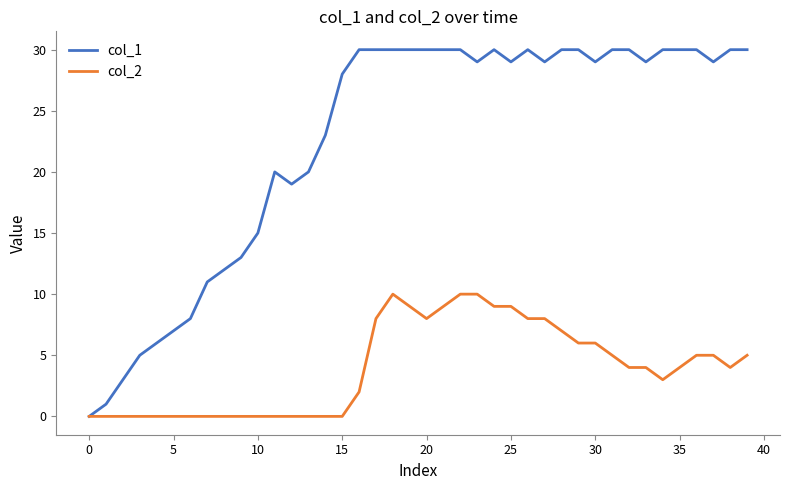

Which series has the largest total across all categories?

col_1